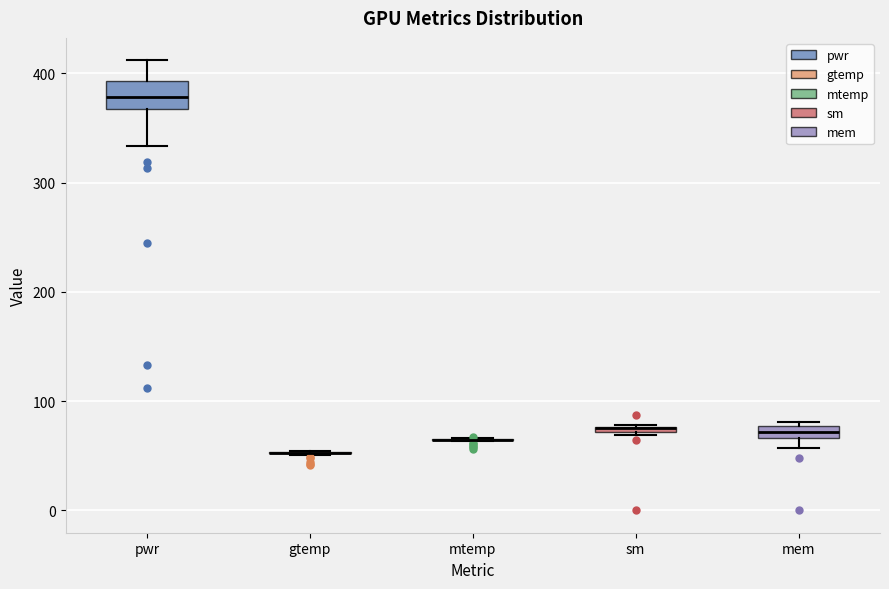

Which box is the tallest, from its lower edge to its upper edge?

pwr